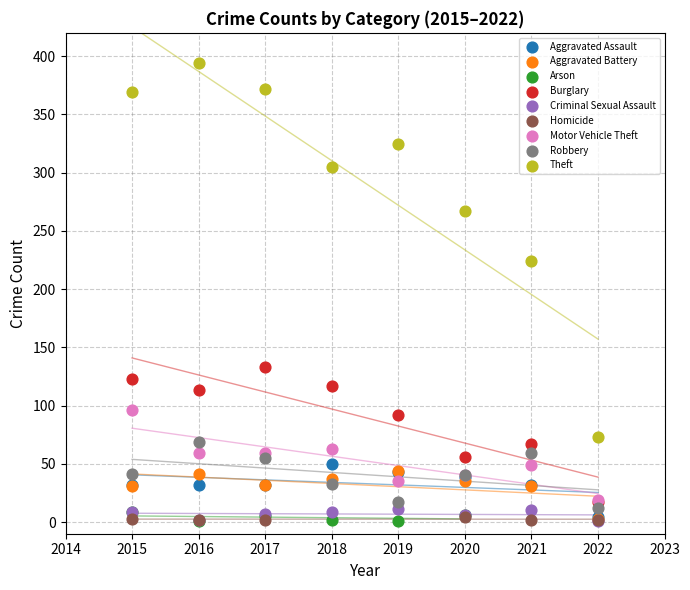

Which series reaches the maximum Y coordinate?

Theft